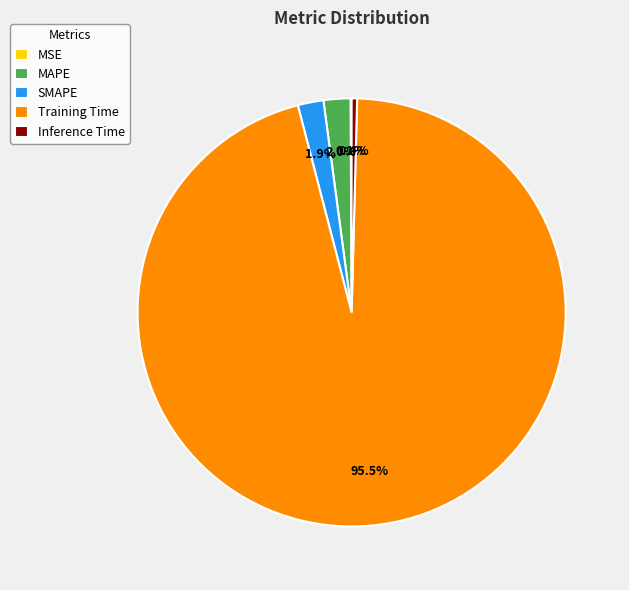

To the nearest percent, what is the difference between the largest and smallest slice percentages?

95%